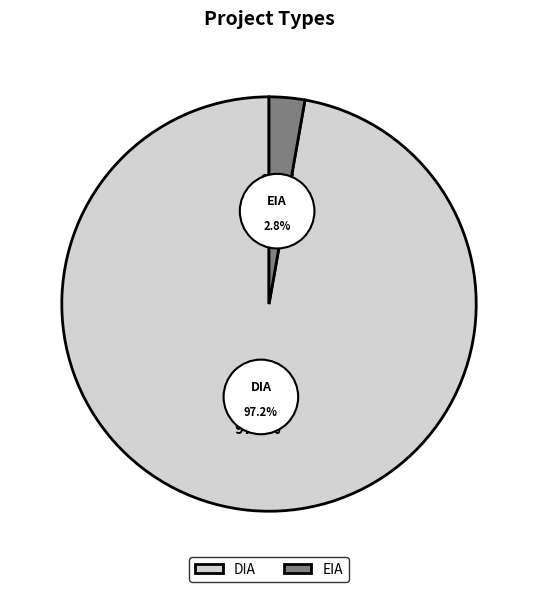

To the nearest percent, what is the combined percentage of DIA and EIA?

100%